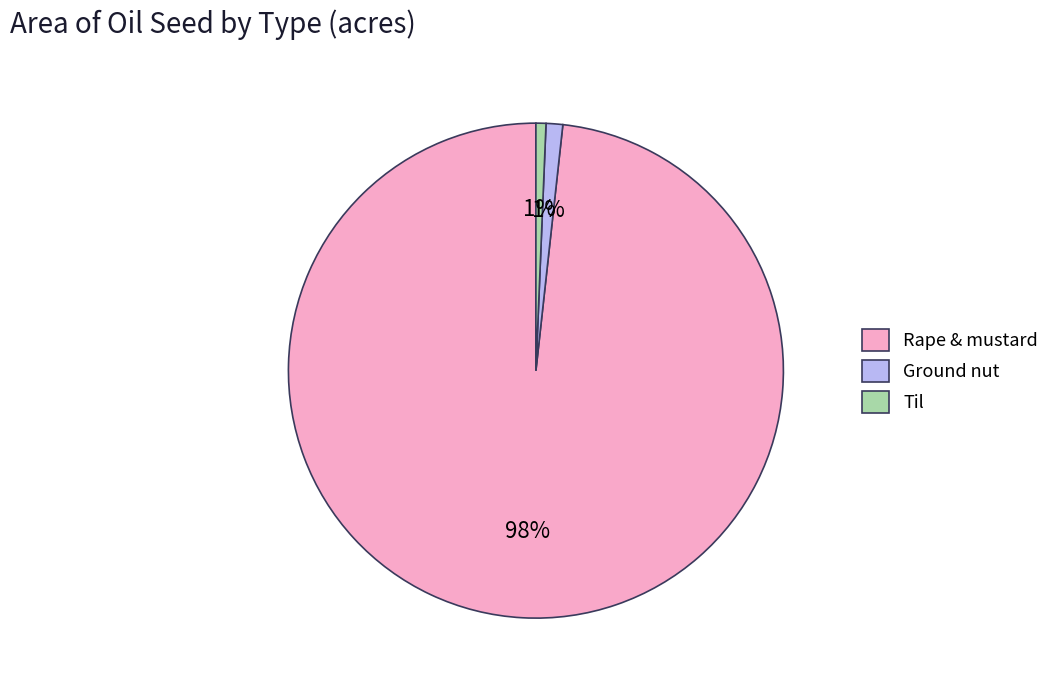

True or false: Ground nut accounts for 1% of the total.

True